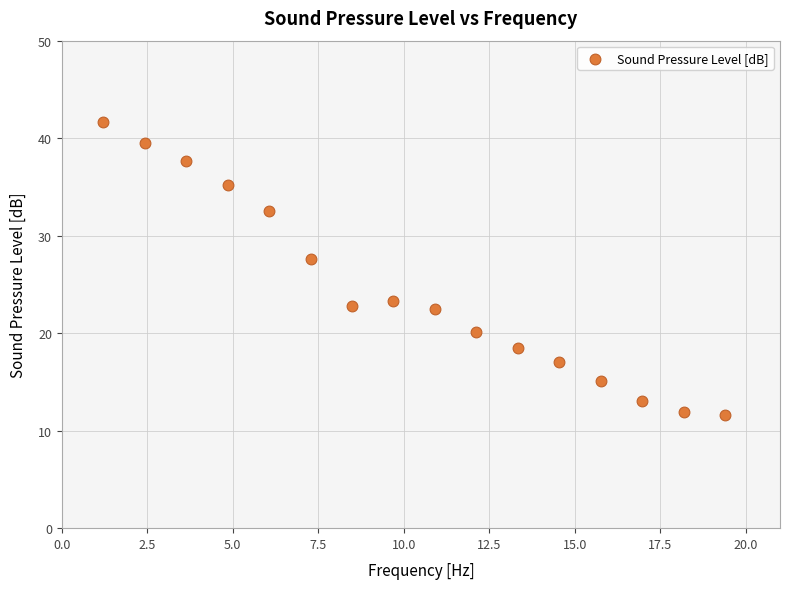

What Y value in the scatter plot is closest to 26?

27.6